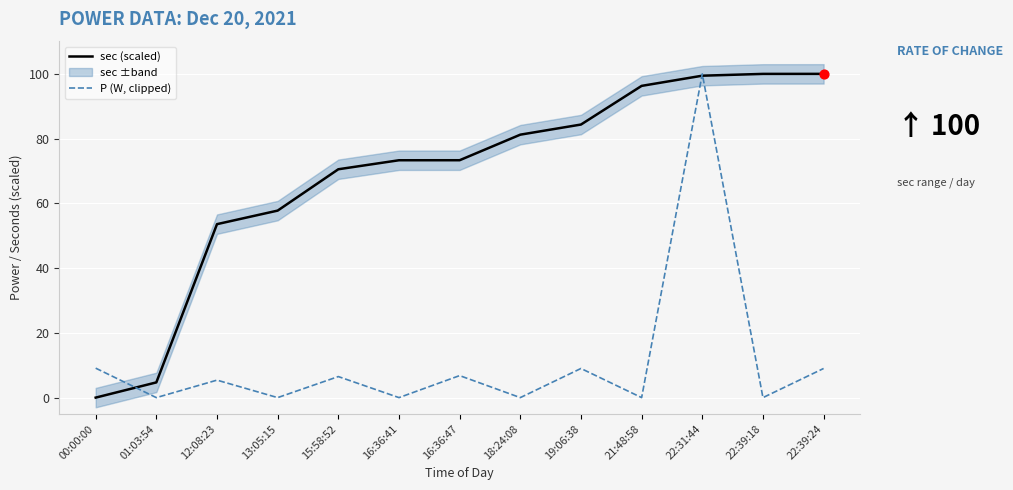

What are all the series names shown in the legend?

sec (scaled), P (W, clipped)